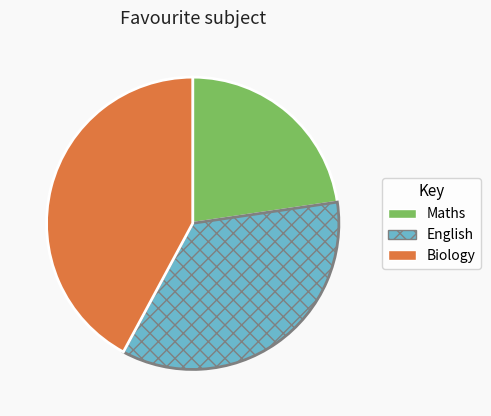

Approximately how many times larger is the value at English compared to Maths?

1.6